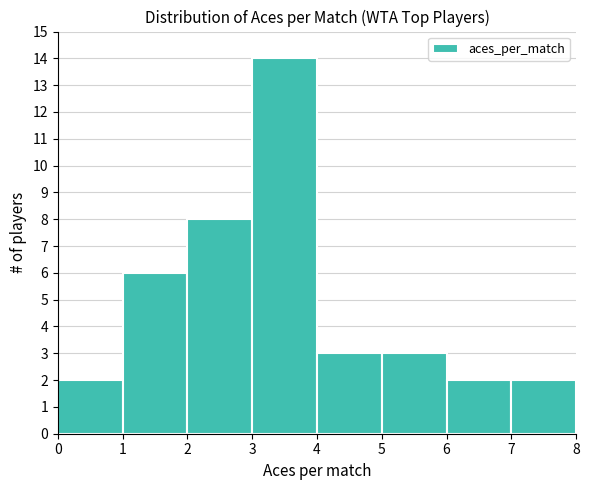

Reading left to right, list every bar in this chart as the range it spans on the x-axis followed by its height. The values are not printed on the chart, so give them approximately, as read against the axis.

0 to 1: 2
1 to 2: 6
2 to 3: 8
3 to 4: 14
4 to 5: 3
5 to 6: 3
6 to 7: 2
7 to 8: 2